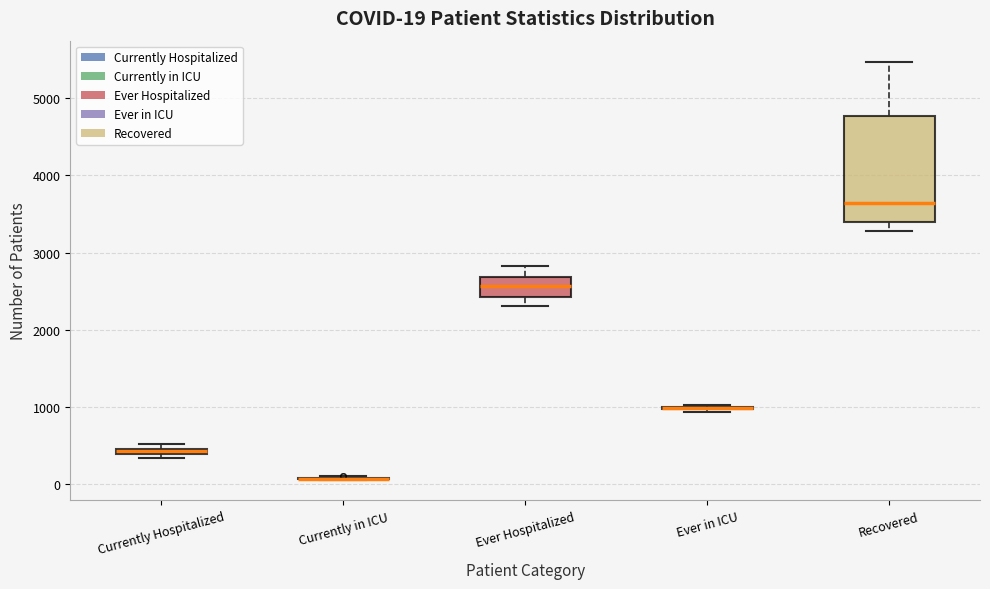

Which box is the tallest, from its lower edge to its upper edge?

Recovered